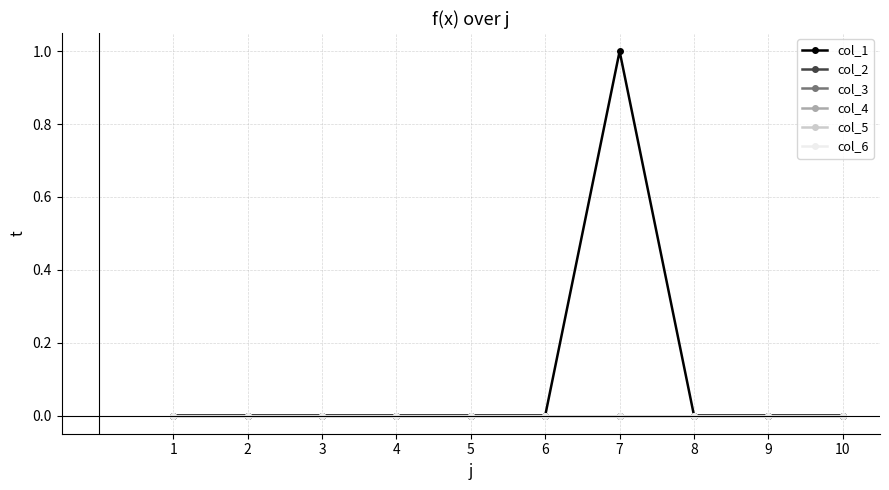

Is it true that col_3 equals 0 at 8?

True